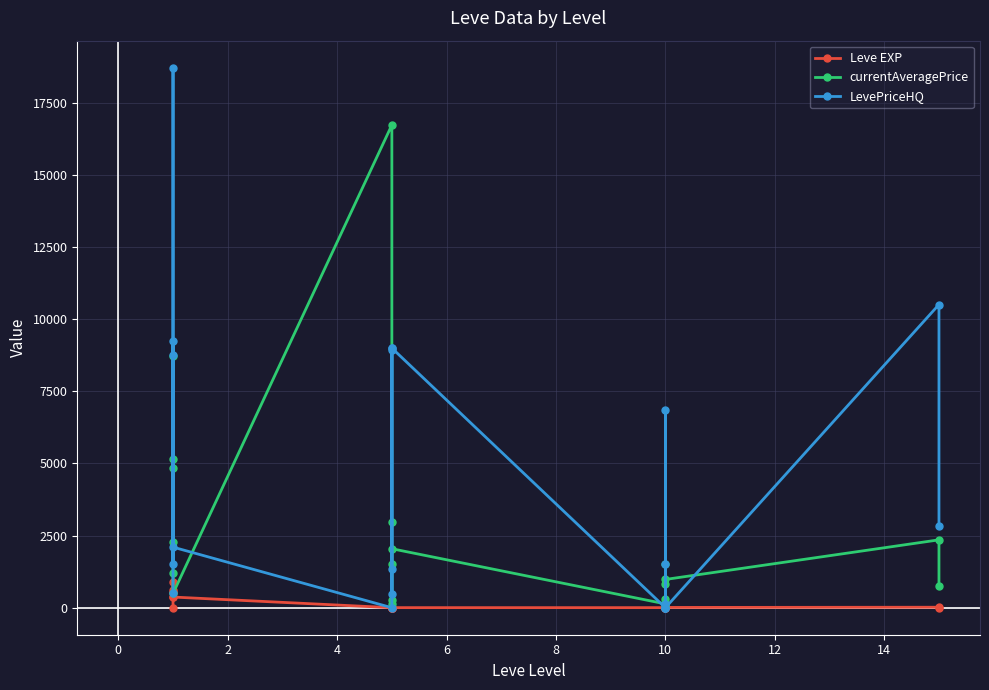

What is the difference between the maximum and minimum values in the Leve EXP series?

899.0